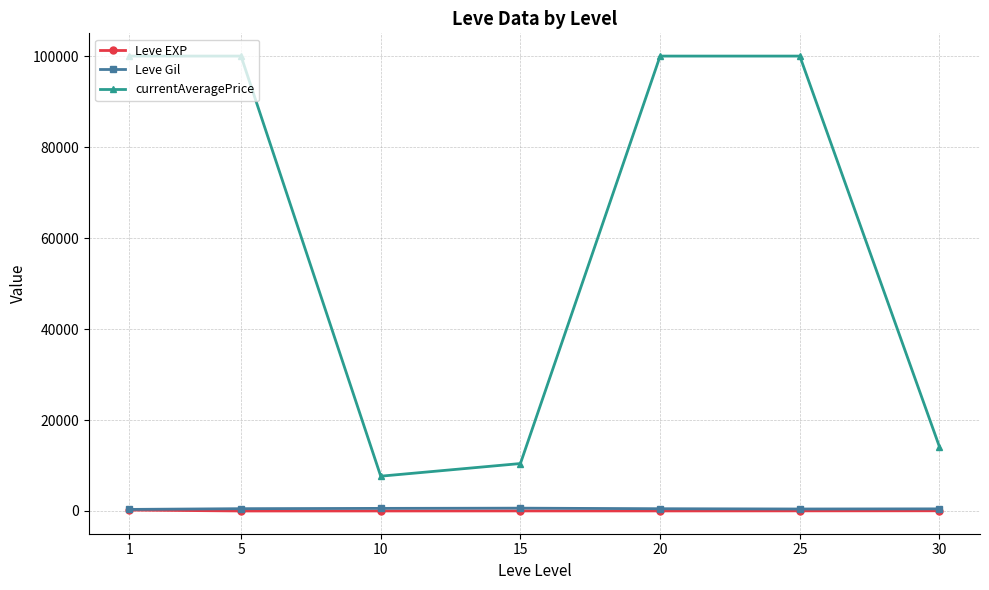

How many series are shown in this chart?

3